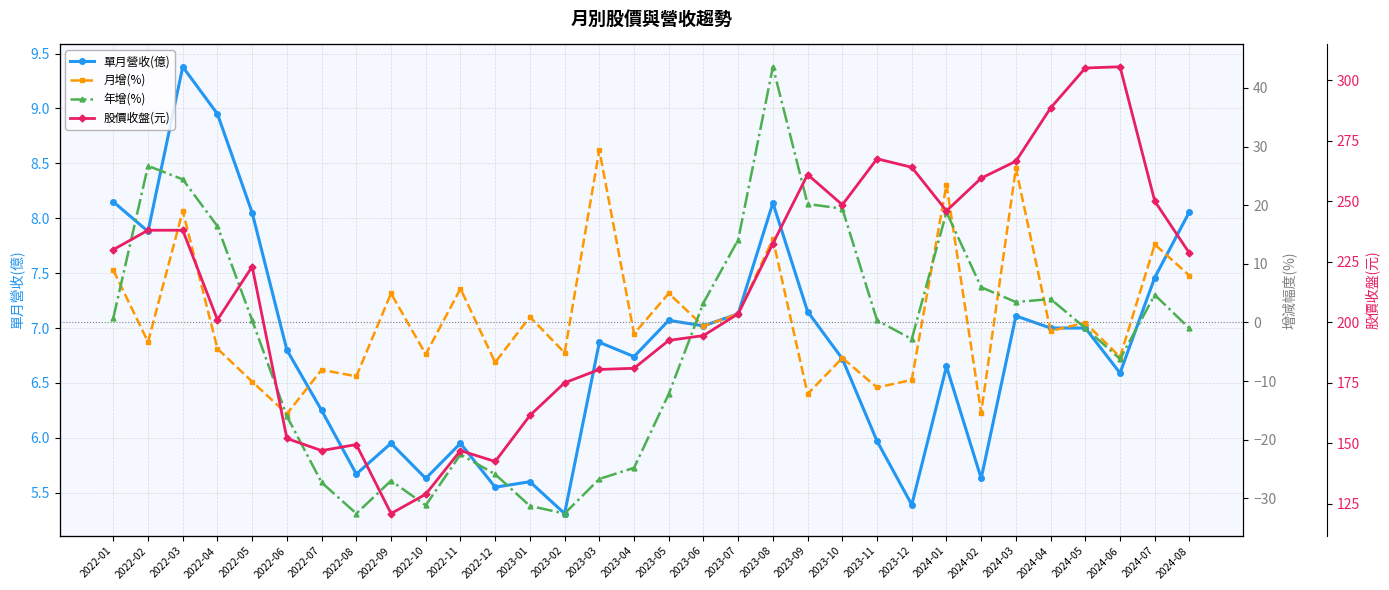

At which label is 月增(%) closest to 6?

2022-11